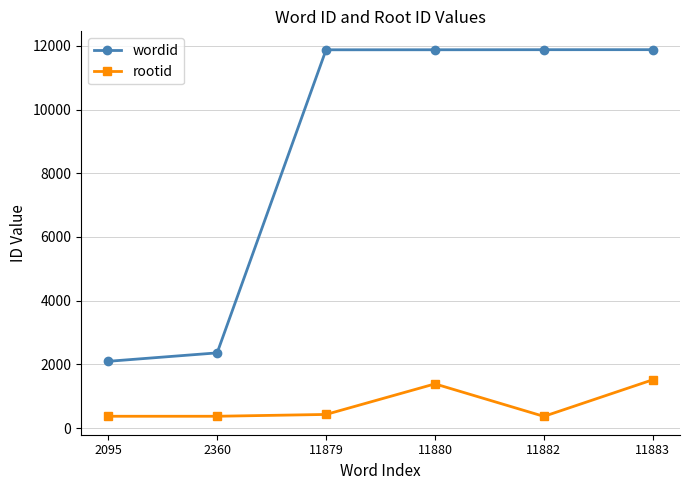

Which series has the largest total across all categories?

wordid